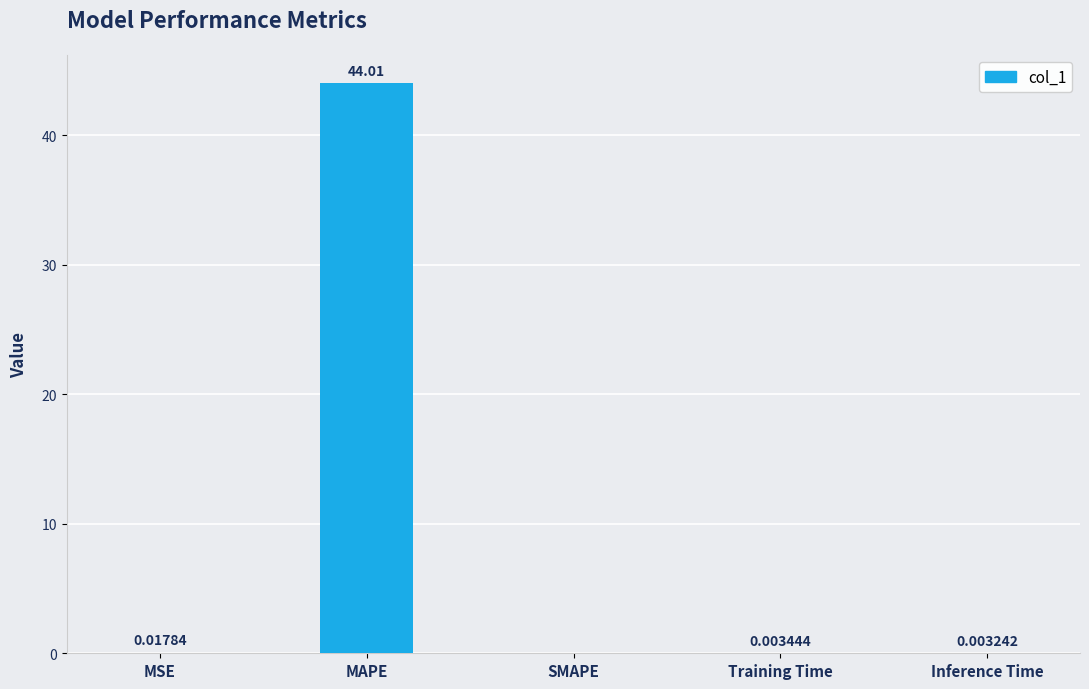

What is the sum of the values at MAPE and Training Time?

44.0